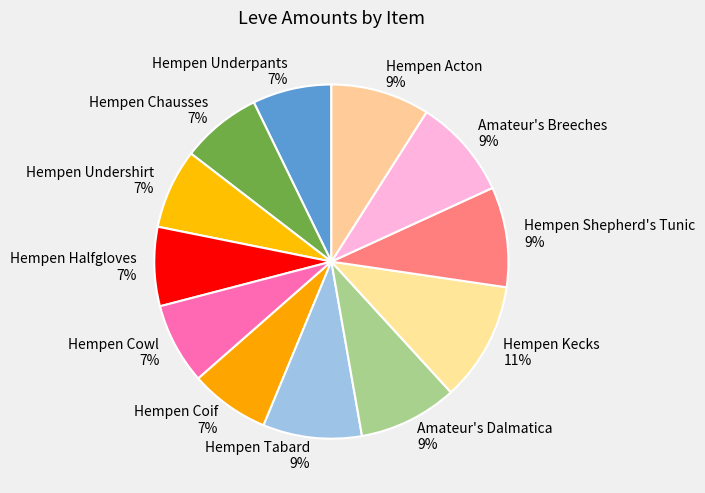

Count the number of slices in the pie.

12